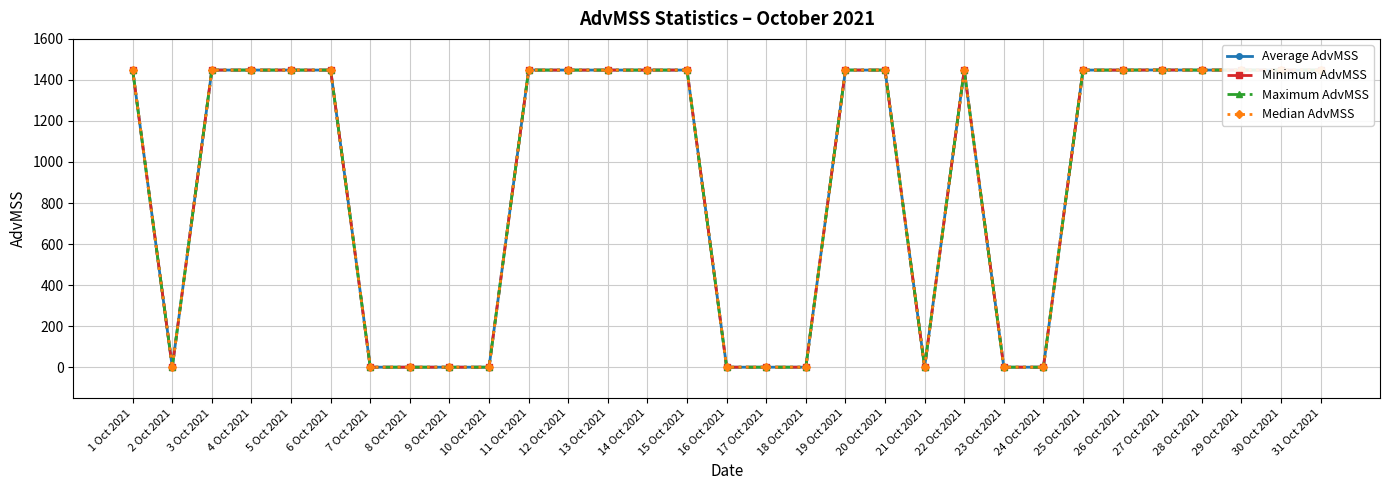

Which series has the widest spread of values?

Average AdvMSS